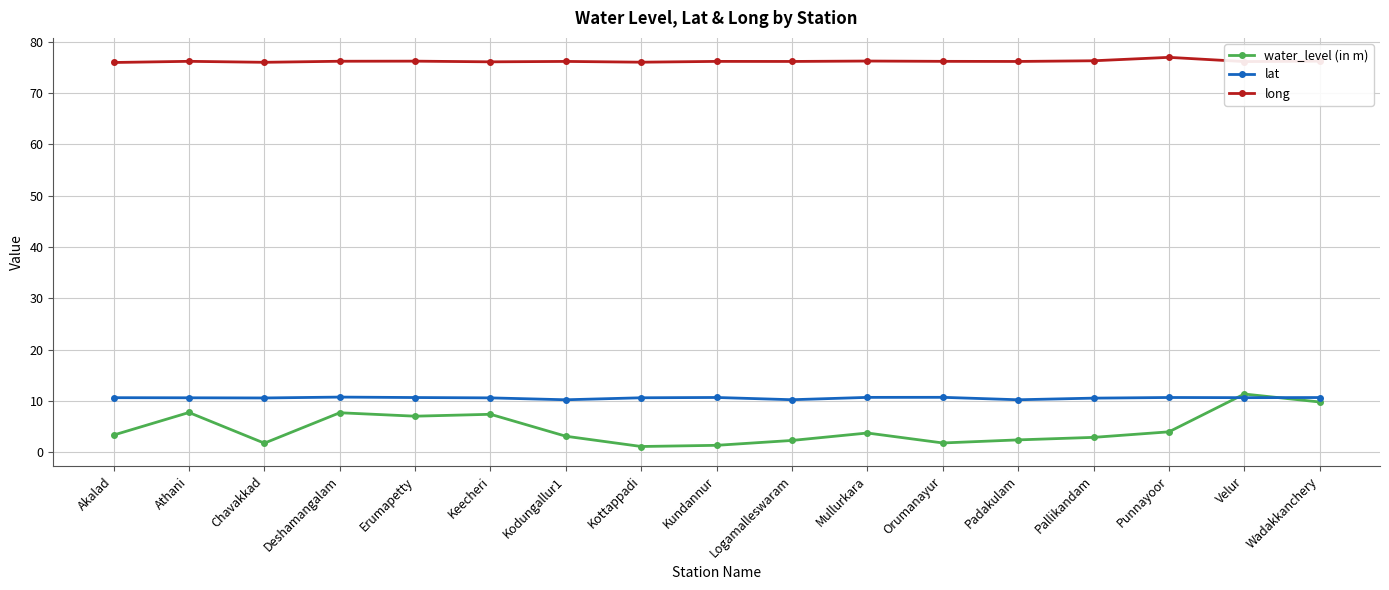

What is the difference between the maximum and minimum values in the lat series?

0.5